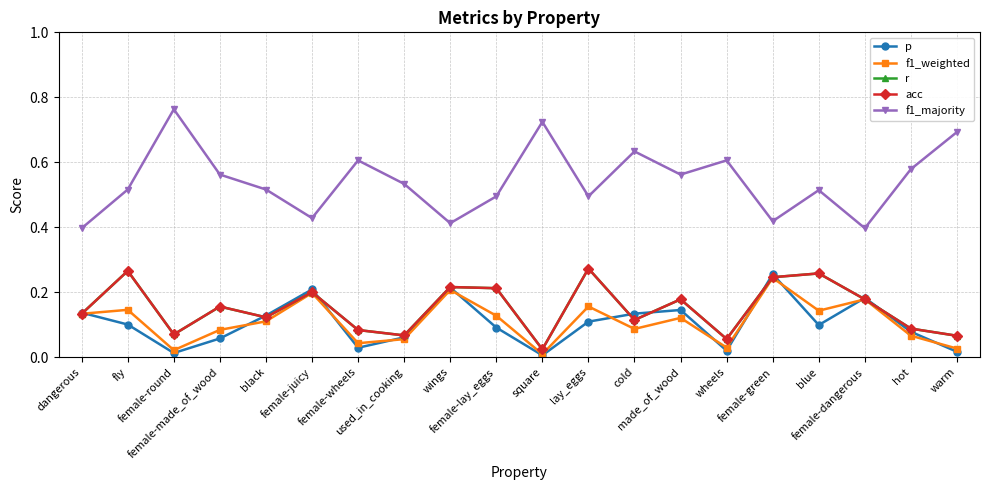

After their last crossing, which series has the higher values: f1_weighted or p?

f1_weighted